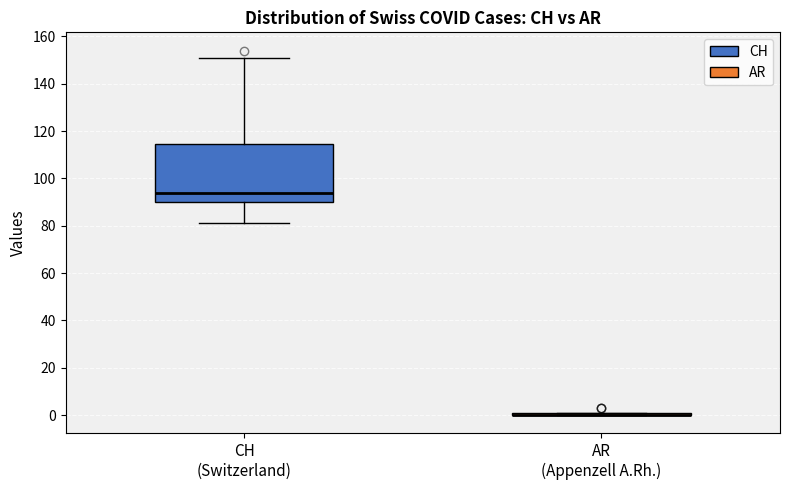

Where is the upper edge of the box for CH (Switzerland) on the y-axis? The values are not printed on the chart, so give them approximately, as read against the axis.

114